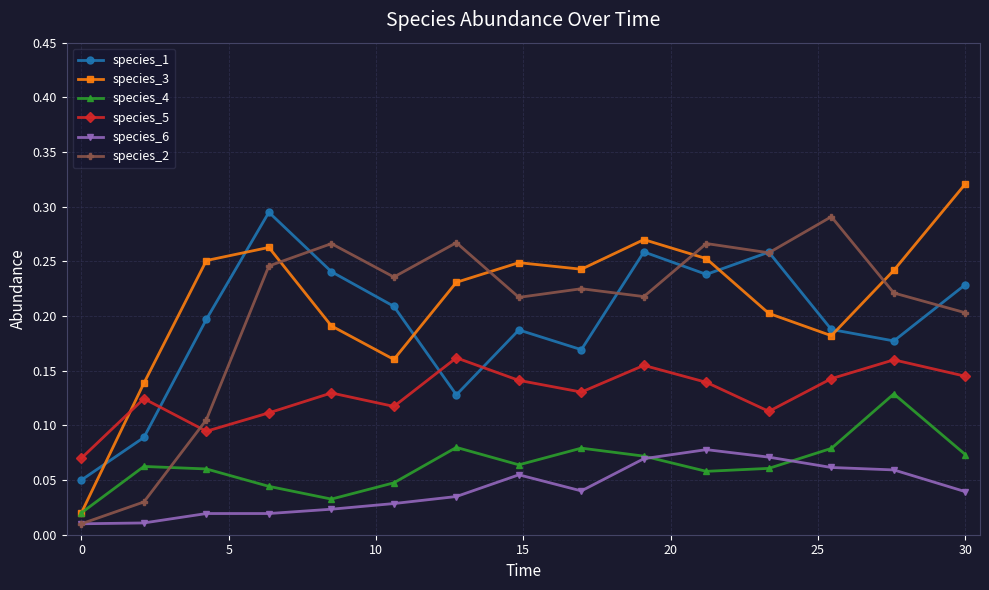

At how many categories does at least one series exceed 0?

15